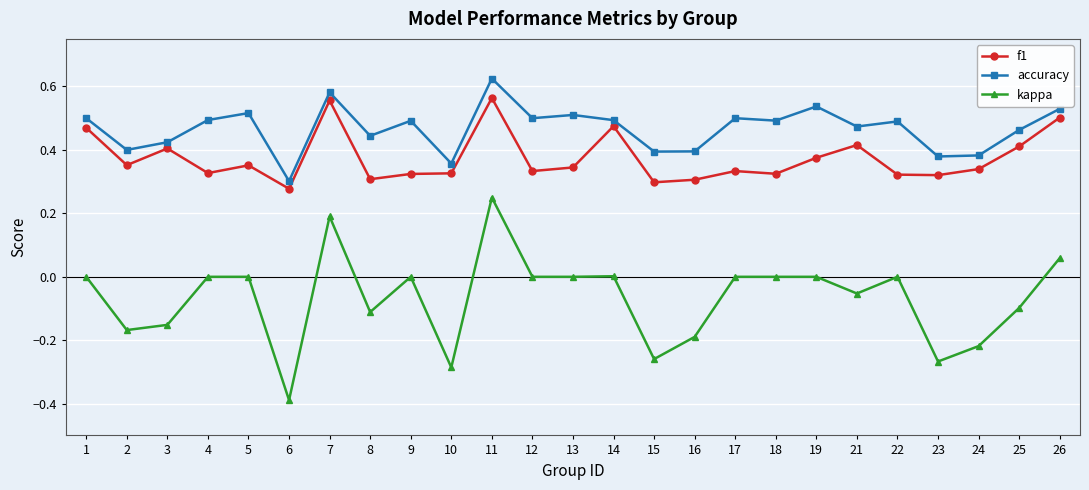

How many series are shown in this chart?

3